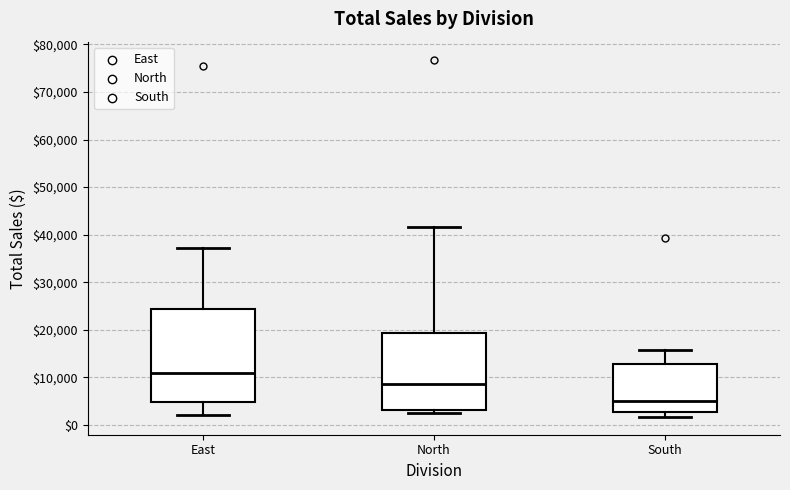

Where does the median line of the box for North sit on the y-axis? The values are not printed on the chart, so give them approximately, as read against the axis.

9000